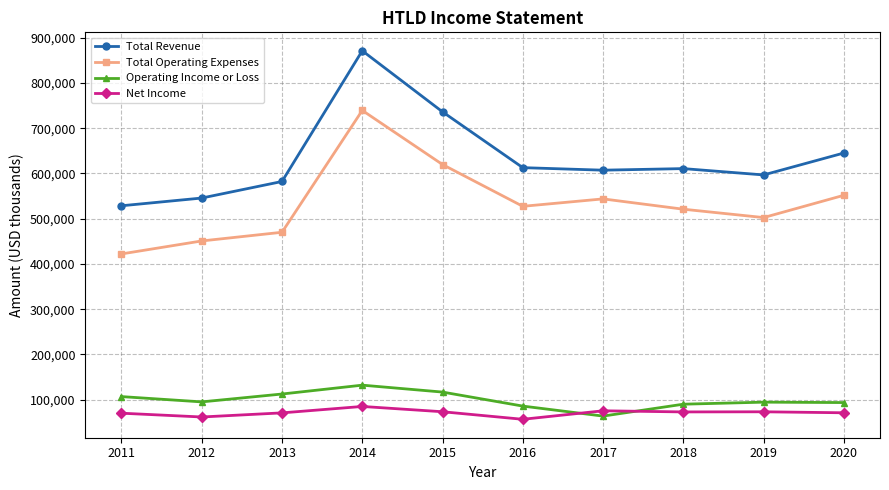

The value of Total Operating Expenses at 2014 is 739500. True or false?

True